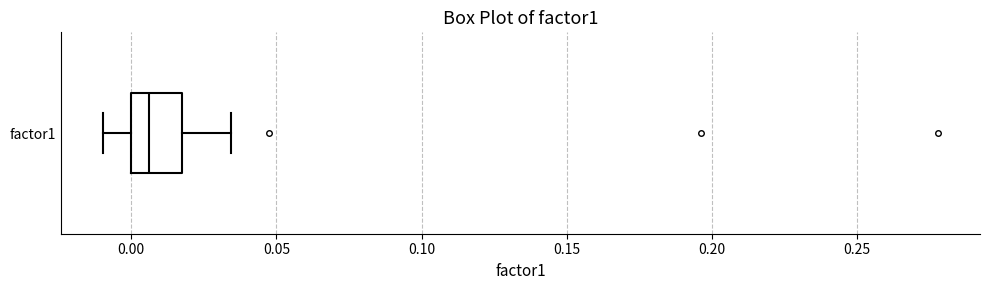

Transcribe this box plot: give where the median line is, the range the box spans, and where the two whiskers end, as read against the x-axis. The values are not printed on the chart, so give them approximately, as read against the axis.

median 0.005, box 0.000 to 0.015, whiskers -0.010 to 0.035